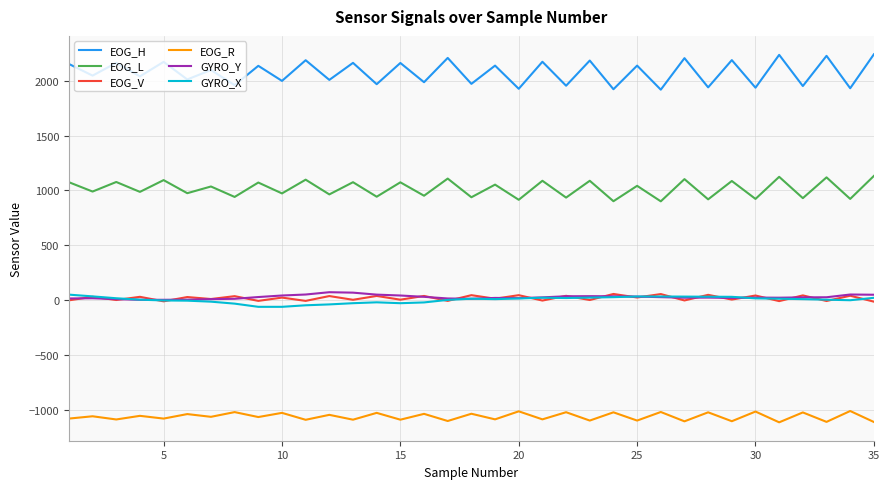

Does the chart have visible grid lines?

Yes